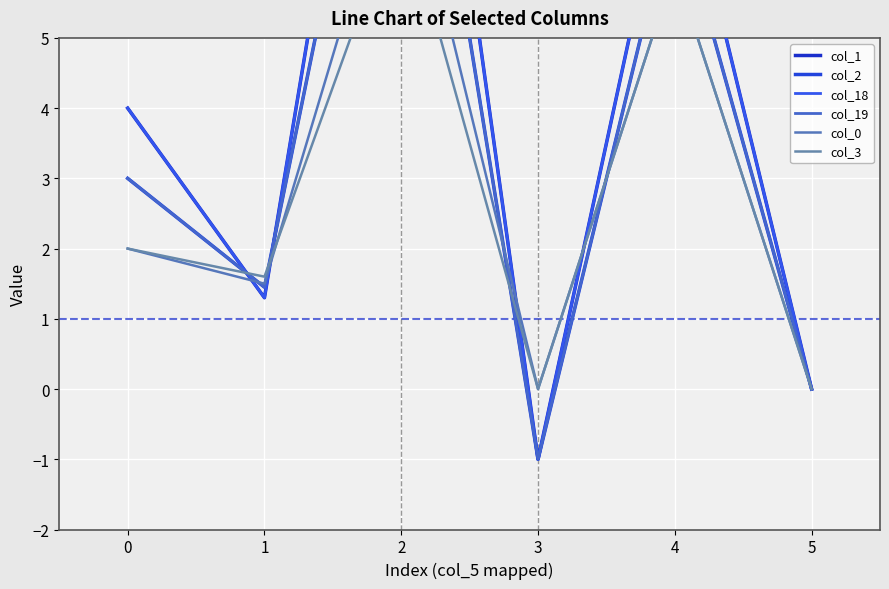

True or false: col_19 has more than 0 points higher than both neighbors.

True